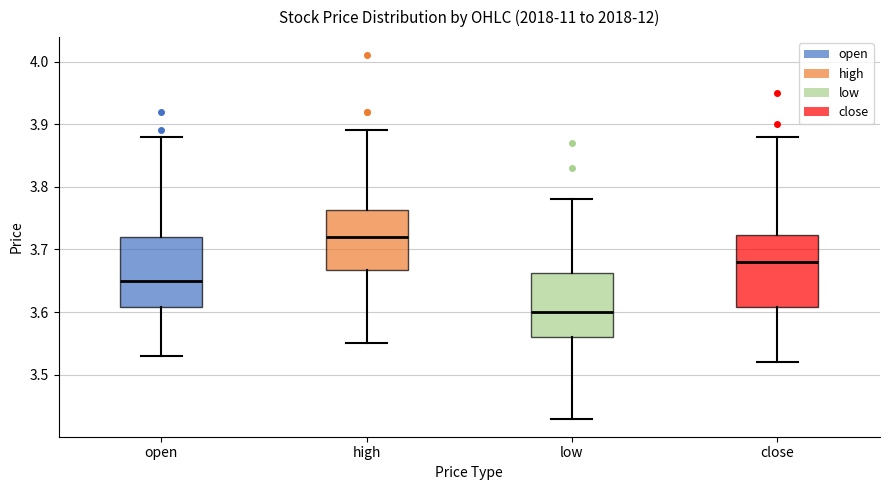

Reading left to right, transcribe this box plot: for each box, give where its median line is, the range the box spans, and where its two whiskers end, as read against the y-axis. The values are not printed on the chart, so give them approximately, as read against the axis.

open: median 3.65, box 3.61 to 3.72, whiskers 3.53 to 3.88
high: median 3.72, box 3.67 to 3.76, whiskers 3.55 to 3.89
low: median 3.60, box 3.56 to 3.66, whiskers 3.43 to 3.78
close: median 3.68, box 3.61 to 3.72, whiskers 3.52 to 3.88